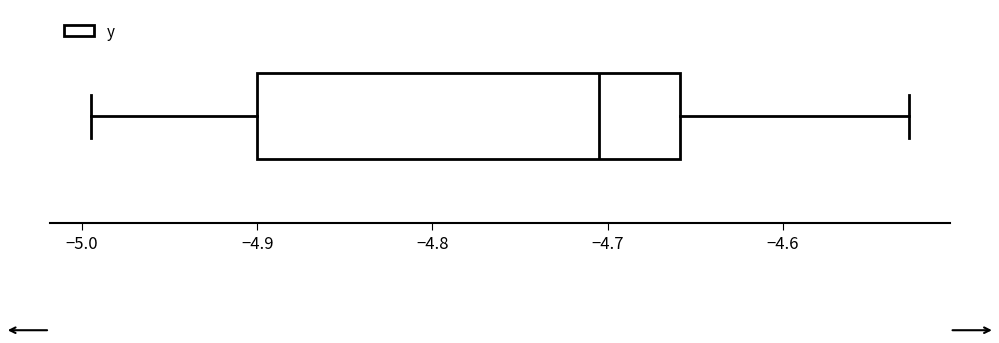

Transcribe this box plot: give where the median line is, the range the box spans, and where the two whiskers end, as read against the x-axis. The values are not printed on the chart, so give them approximately, as read against the axis.

median -4.70, box -4.90 to -4.66, whiskers -4.99 to -4.53